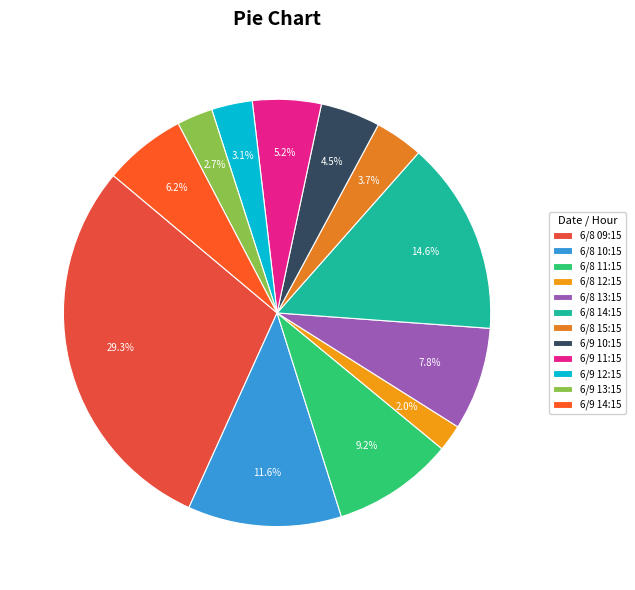

How many slices are in this pie chart?

12